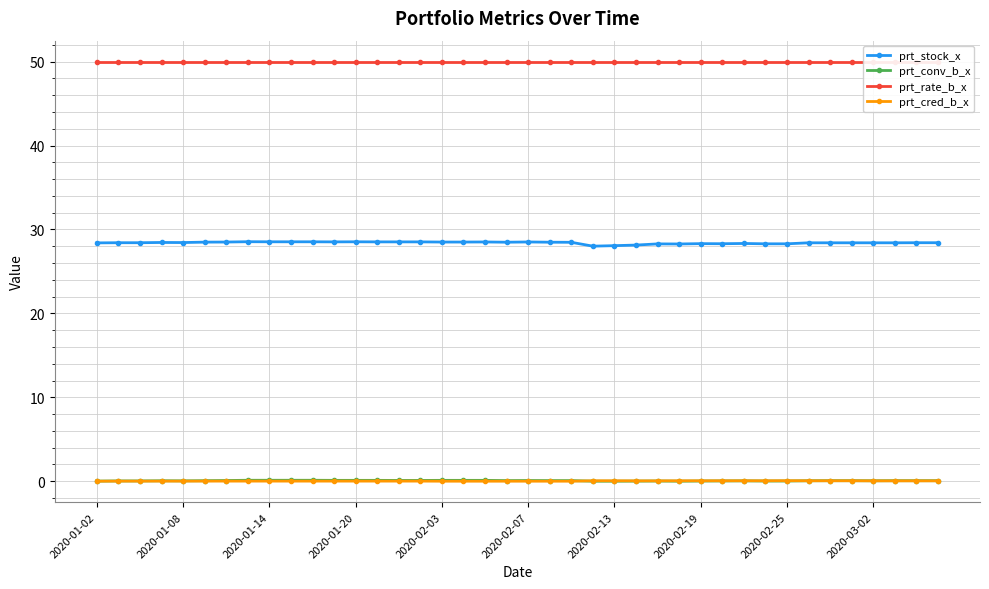

True or false: prt_stock_x has more than 0 interior local peaks.

True